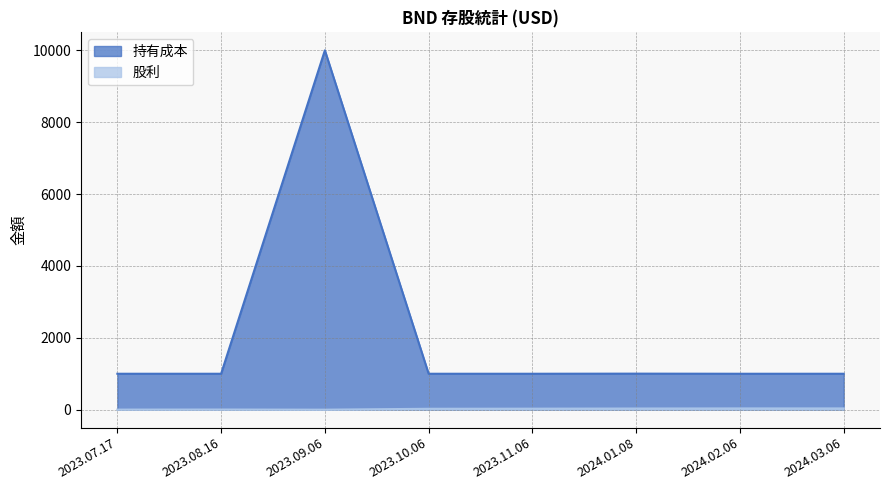

Reading right to left, extract all data points from this chart.

持有成本: 2024.03.06=1000	2024.02.06=1000	2024.01.08=1003	2023.11.06=1000	2023.10.06=1000	2023.09.06=10001	2023.08.16=1000	2023.07.17=1000
股利: 2024.03.06=35	2024.02.06=35	2024.01.08=32	2023.11.06=28	2023.10.06=25	2023.09.06=0	2023.08.16=4	2023.07.17=2